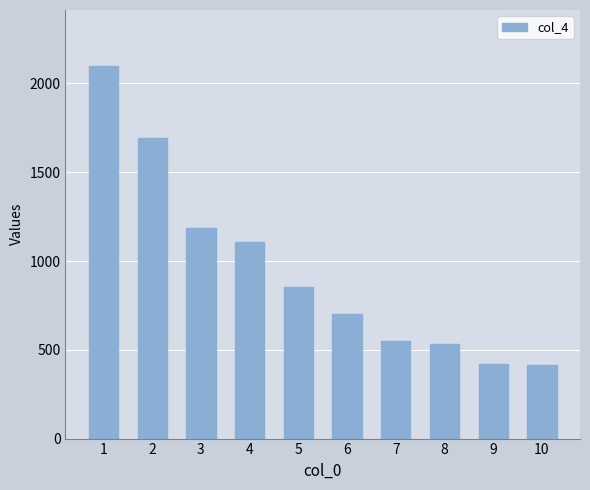

What is the sum of all values?

9560